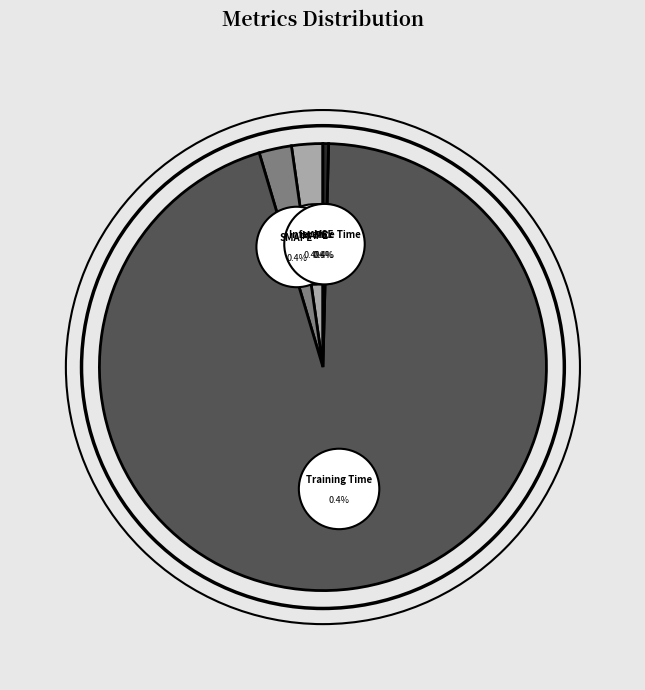

Is Training Time the majority of the pie?

Yes